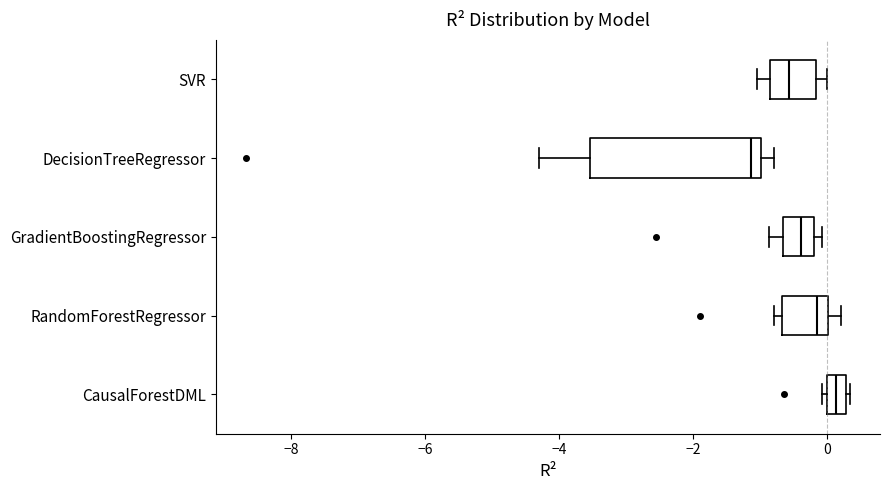

Which box's median line is the furthest to the right?

CausalForestDML